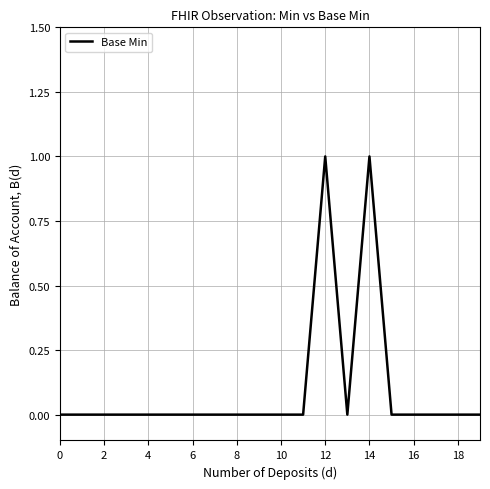

How many lines are shown in the chart?

1